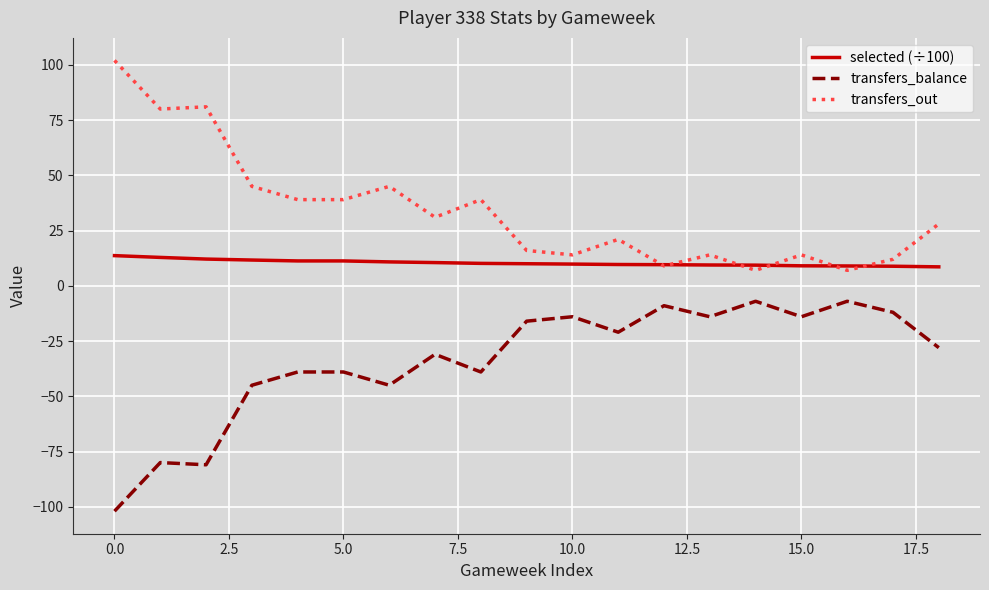

What is the highest value of the transfers_out series?

102.0